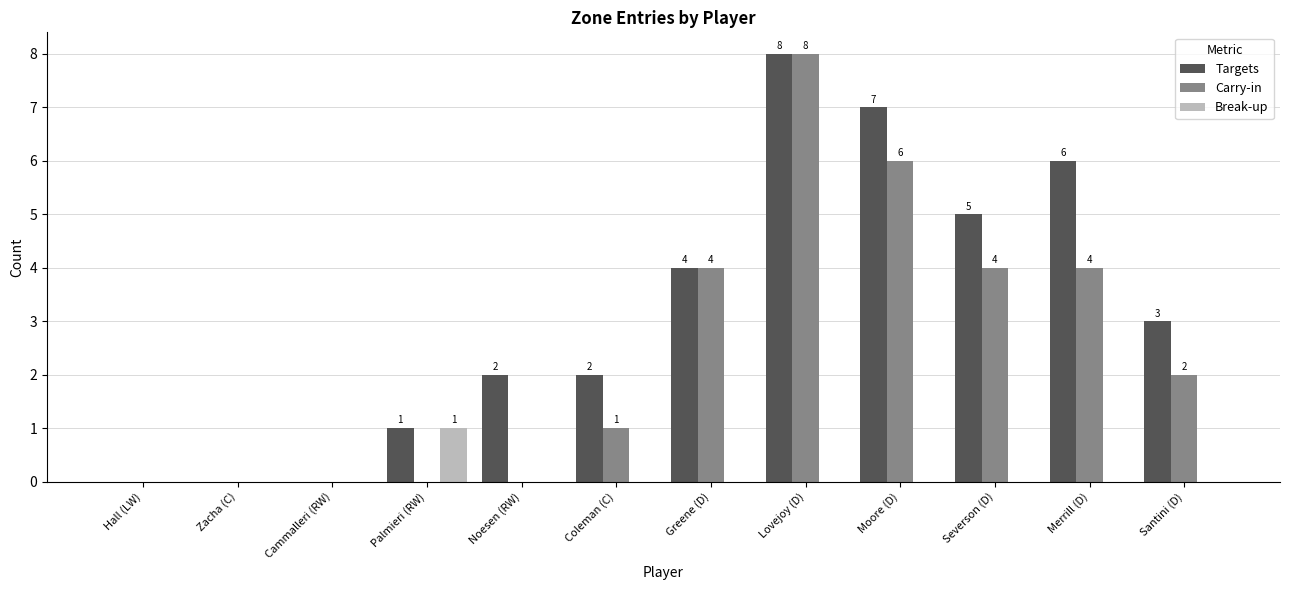

Count the number of categories in the chart.

12